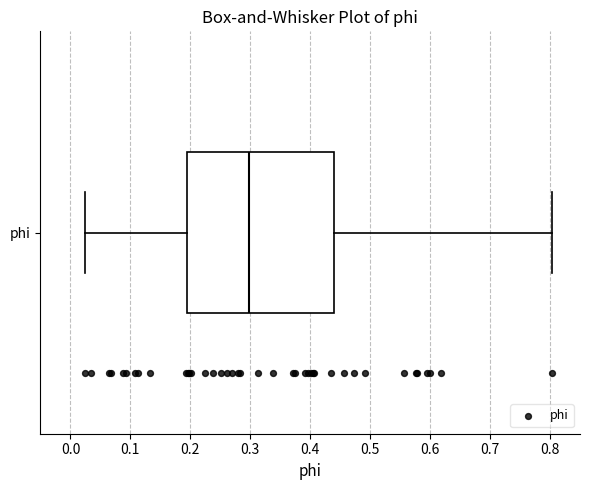

Transcribe this box plot: give where the median line is, the range the box spans, and where the two whiskers end, as read against the x-axis. The values are not printed on the chart, so give them approximately, as read against the axis.

median 0.30, box 0.20 to 0.44, whiskers 0.02 to 0.80